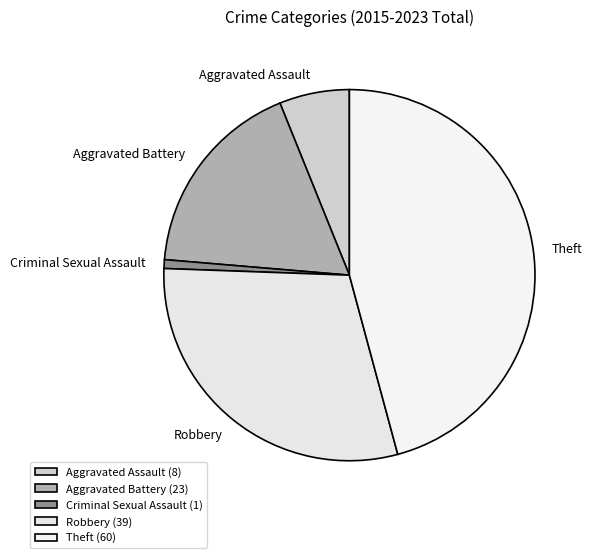

How many segments does this pie chart have?

5